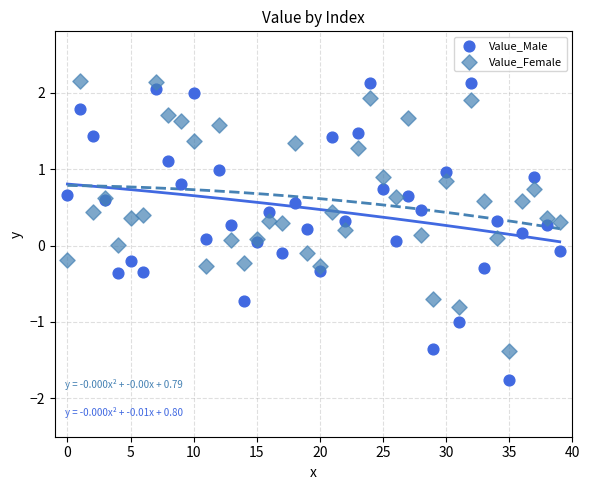

Which series has the widest spread of Y values?

Value_Male